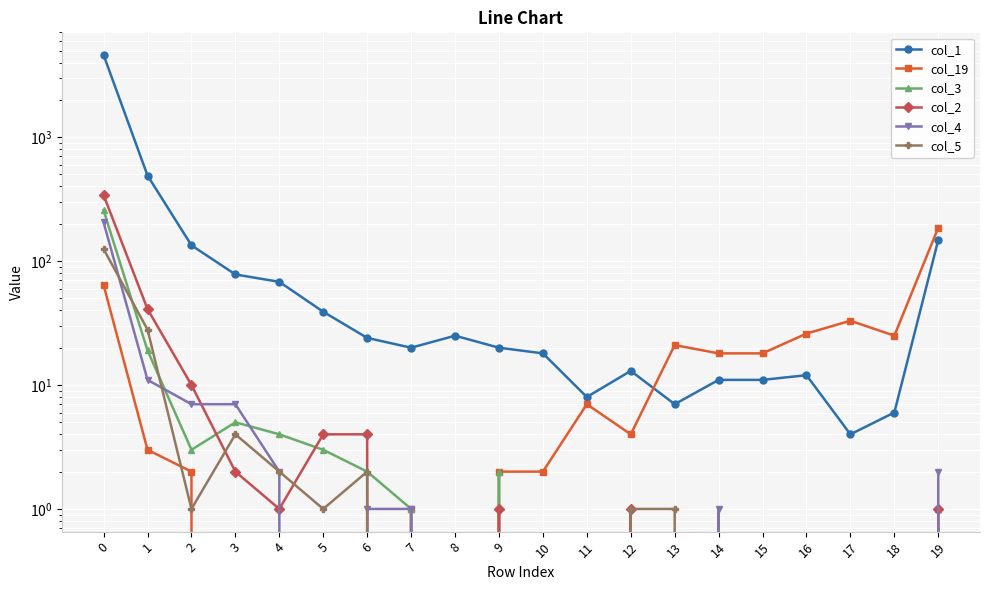

What value does the col_1 series have at 0?

4600